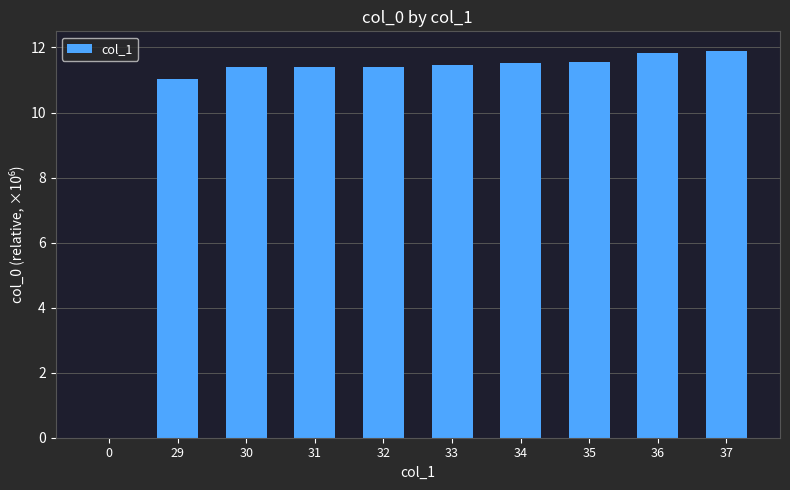

What is the sum of the values at 31 and 30?

22.8